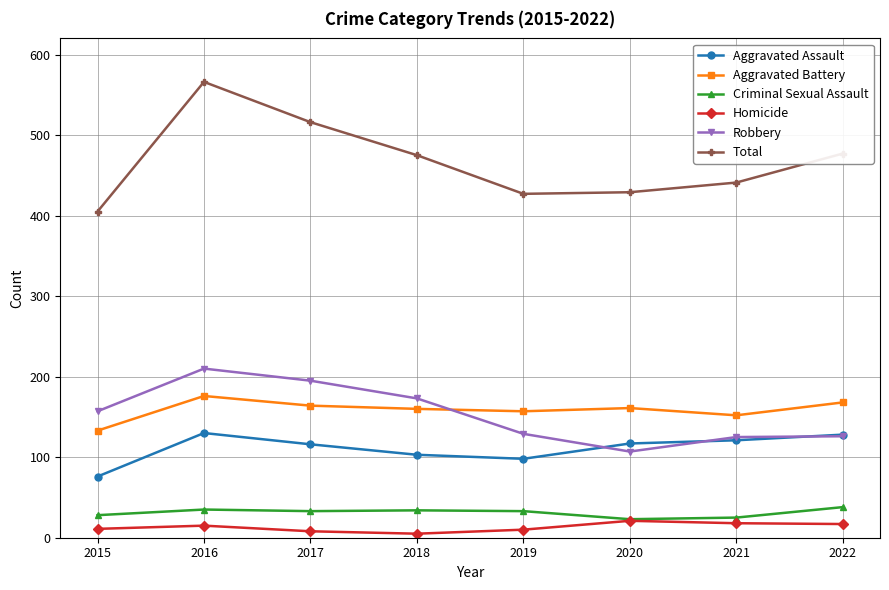

How many values in the Robbery series are below 157?

4